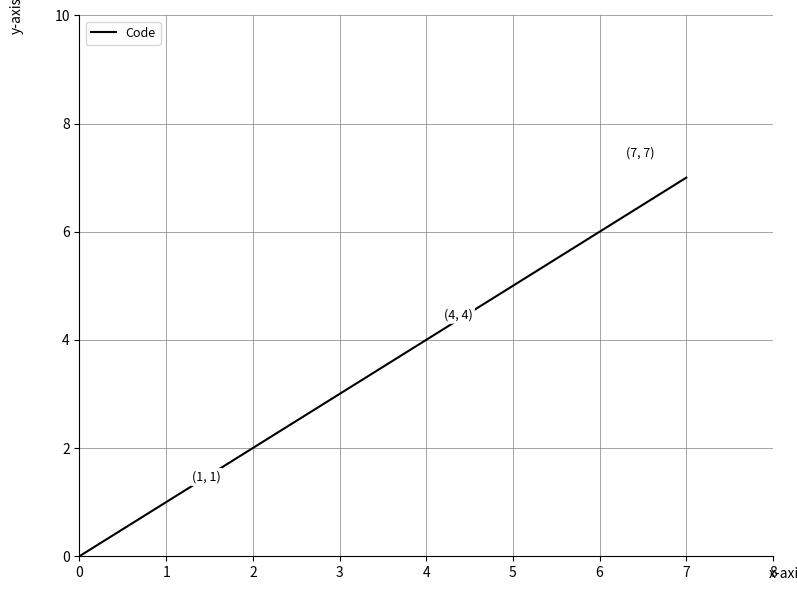

How many values are below 4?

2